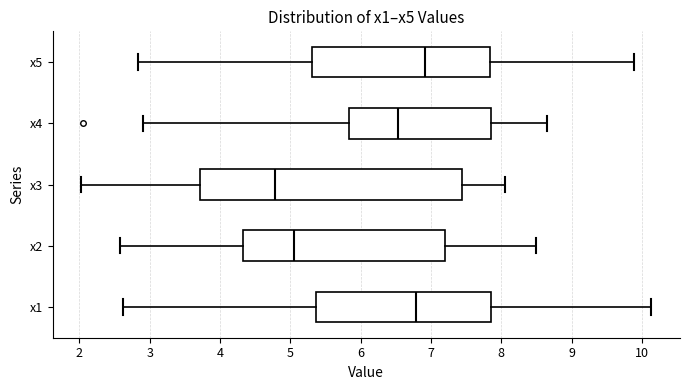

Reading bottom to top, read every box against the x-axis: the position of its median line, the range the box covers, and the ends of its whiskers. The values are not printed on the chart, so give them approximately, as read against the axis.

x1: median 6.8, box 5.4 to 7.9, whiskers 2.6 to 10.1
x2: median 5.0, box 4.3 to 7.2, whiskers 2.6 to 8.5
x3: median 4.8, box 3.7 to 7.4, whiskers 2.0 to 8.1
x4: median 6.5, box 5.8 to 7.9, whiskers 2.9 to 8.7
x5: median 6.9, box 5.3 to 7.8, whiskers 2.8 to 9.9